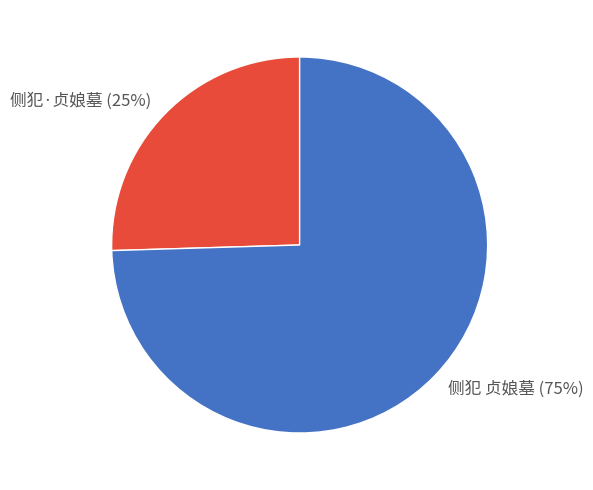

The 侧犯·贞娘墓 slice represents 35% of the pie. True or false?

False